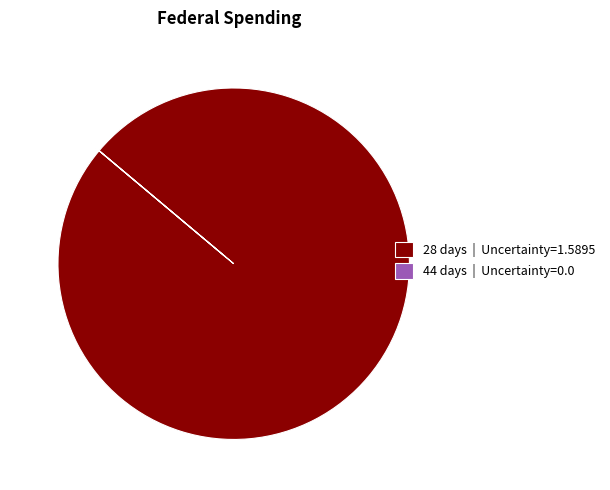

Does any single category account for the majority?

Yes